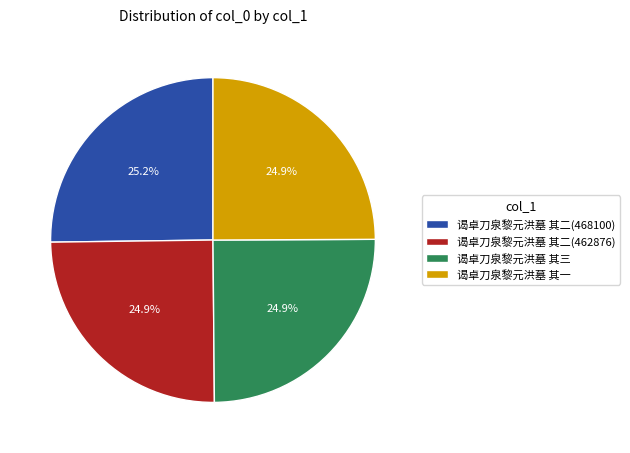

Does 谒卓刀泉黎元洪墓 其一 account for over 50% of the chart?

No